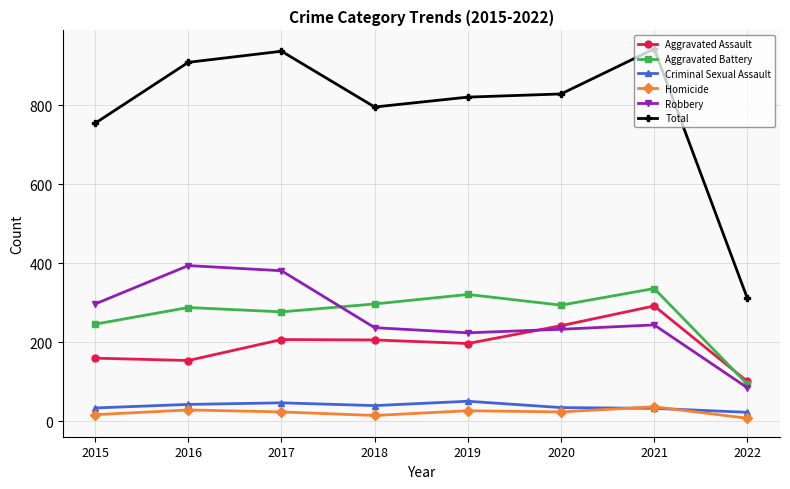

What is the difference between the highest and lowest values at 2017?

912